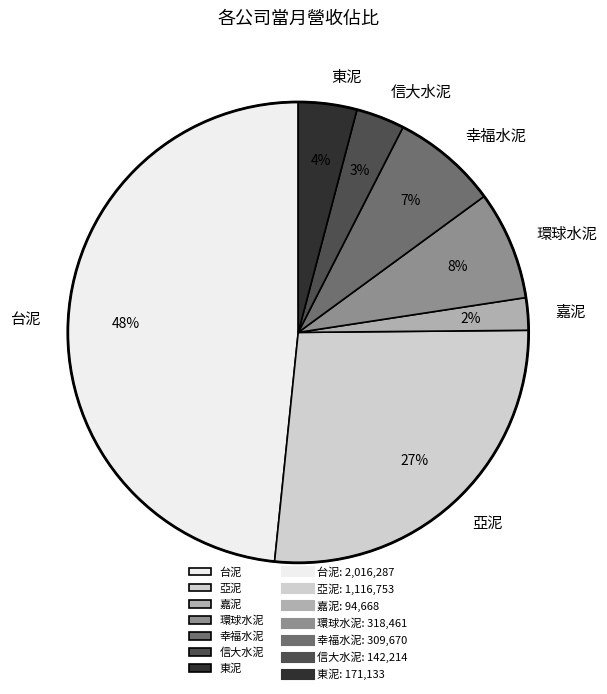

Approximately how many times larger is the value at 信大水泥 compared to 嘉泥?

1.5